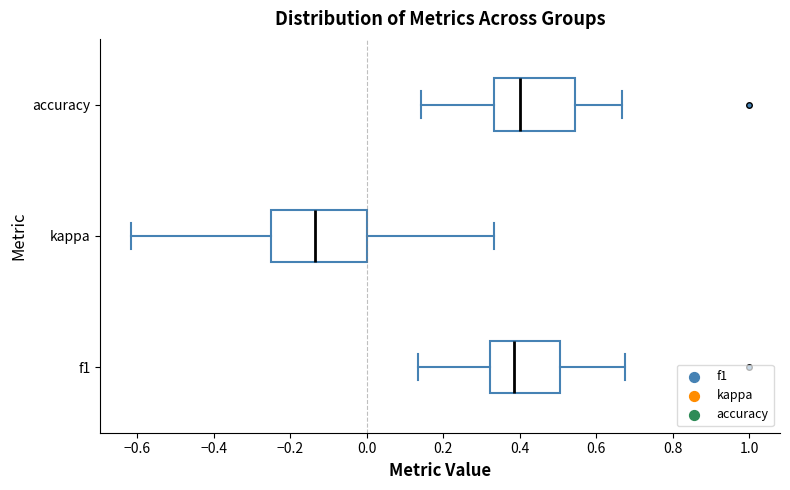

Reading bottom to top, read every box against the x-axis: the position of its median line, the range the box covers, and the ends of its whiskers. The values are not printed on the chart, so give them approximately, as read against the axis.

f1: median 0.38, box 0.32 to 0.50, whiskers 0.14 to 0.68
kappa: median -0.14, box -0.24 to 0.00, whiskers -0.62 to 0.34
accuracy: median 0.40, box 0.34 to 0.54, whiskers 0.14 to 0.66